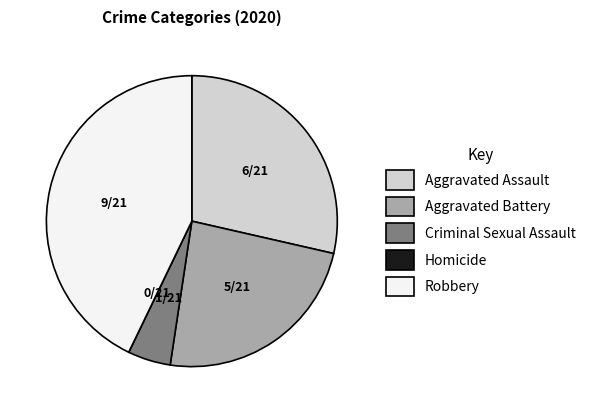

Is it true that Robbery is 35% of the pie?

False